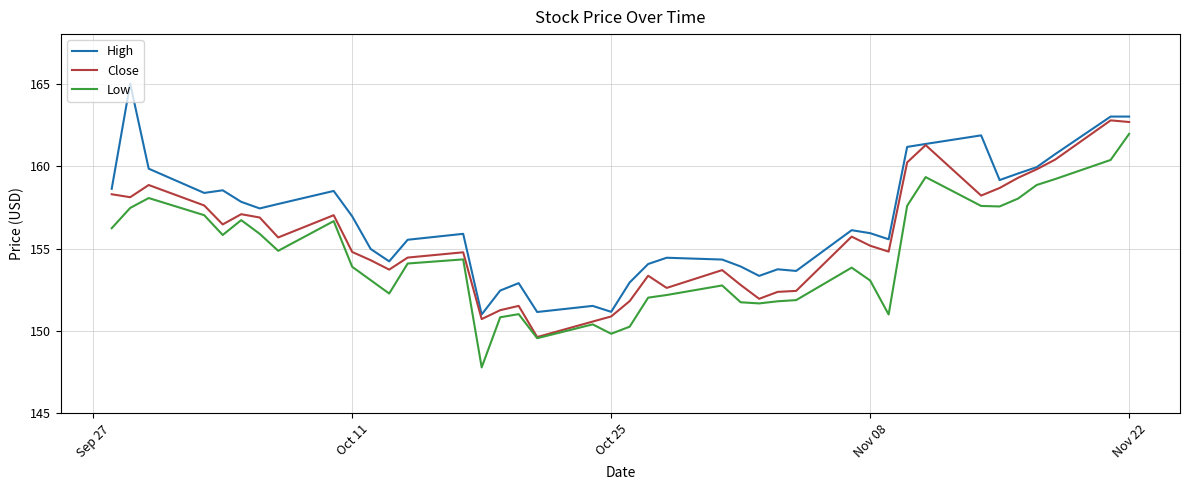

Rank the series by their average value, from highest to lowest.

High, Close, Low